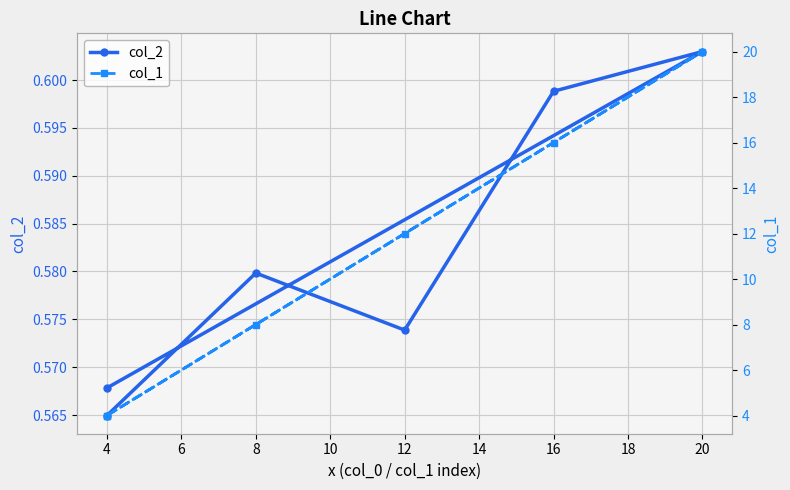

What is the maximum value shown in the chart?

20.0